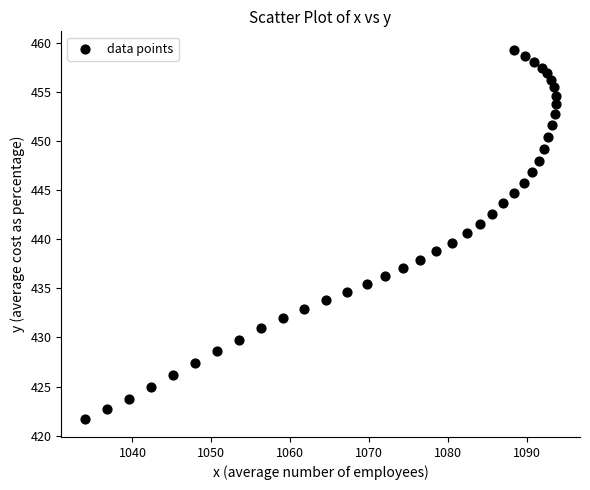

What is the range of Y values (max minus min)?

37.5